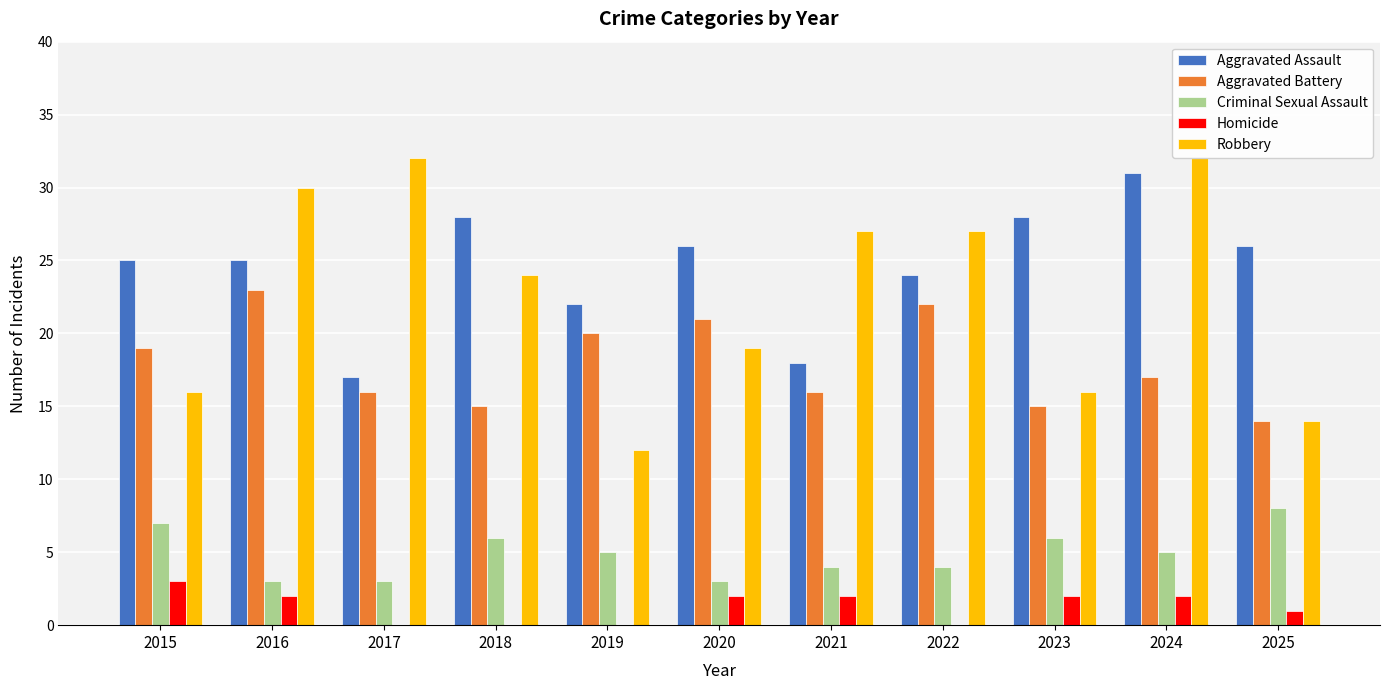

Is the value of Homicide at 2022 greater than the value of Robbery at 2022?

No